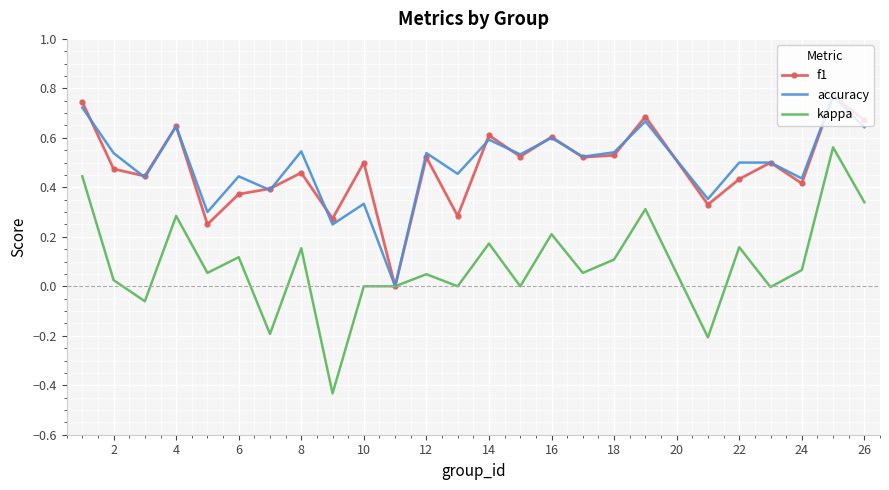

Which series has the largest range (max minus min)?

kappa